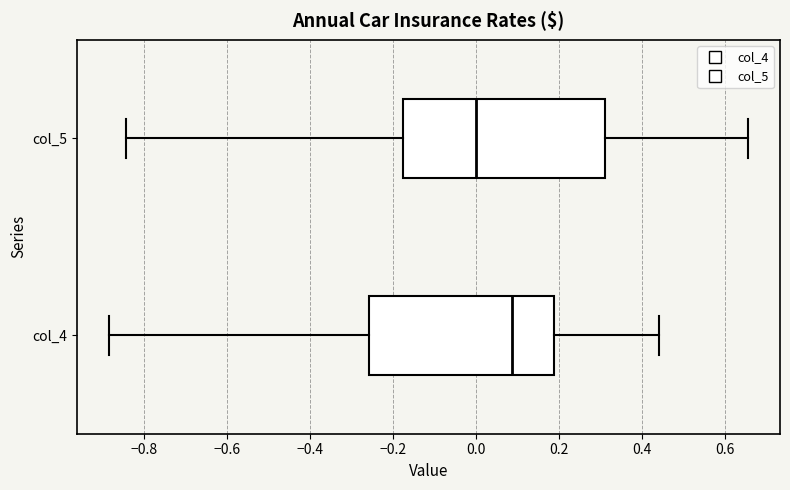

Reading bottom to top, transcribe this box plot: for each box, give where its median line is, the range the box spans, and where its two whiskers end, as read against the x-axis. The values are not printed on the chart, so give them approximately, as read against the axis.

col_4: median 0.08, box -0.26 to 0.18, whiskers -0.88 to 0.44
col_5: median 0.00, box -0.18 to 0.32, whiskers -0.84 to 0.66